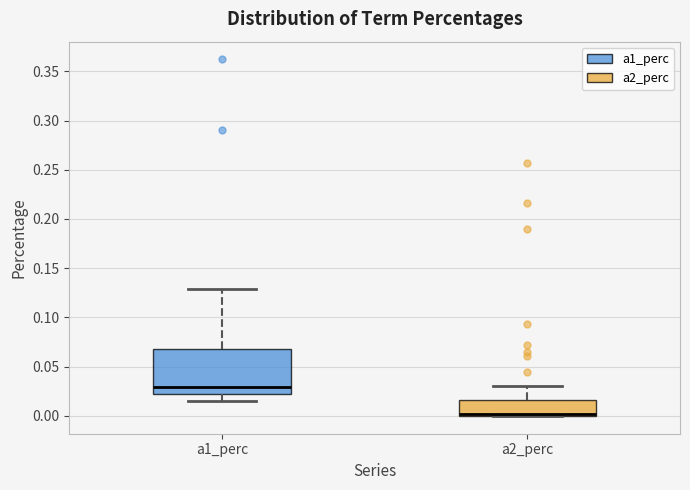

Reading left to right, read every box against the y-axis: the position of its median line, the range the box covers, and the ends of its whiskers. The values are not printed on the chart, so give them approximately, as read against the axis.

a1_perc: median 0.030, box 0.020 to 0.070, whiskers 0.015 to 0.130
a2_perc: median 0.000 (just above the box's lower edge), box 0.000 to 0.015, whiskers 0.000 to 0.030